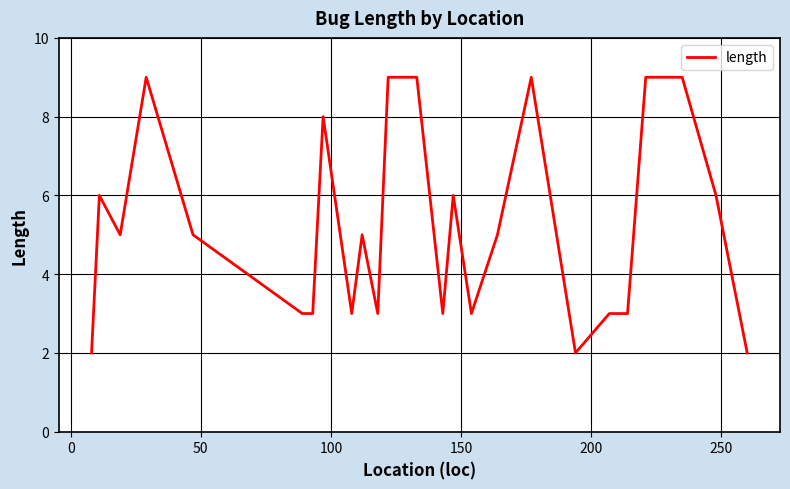

What is the difference between the maximum and minimum values?

7